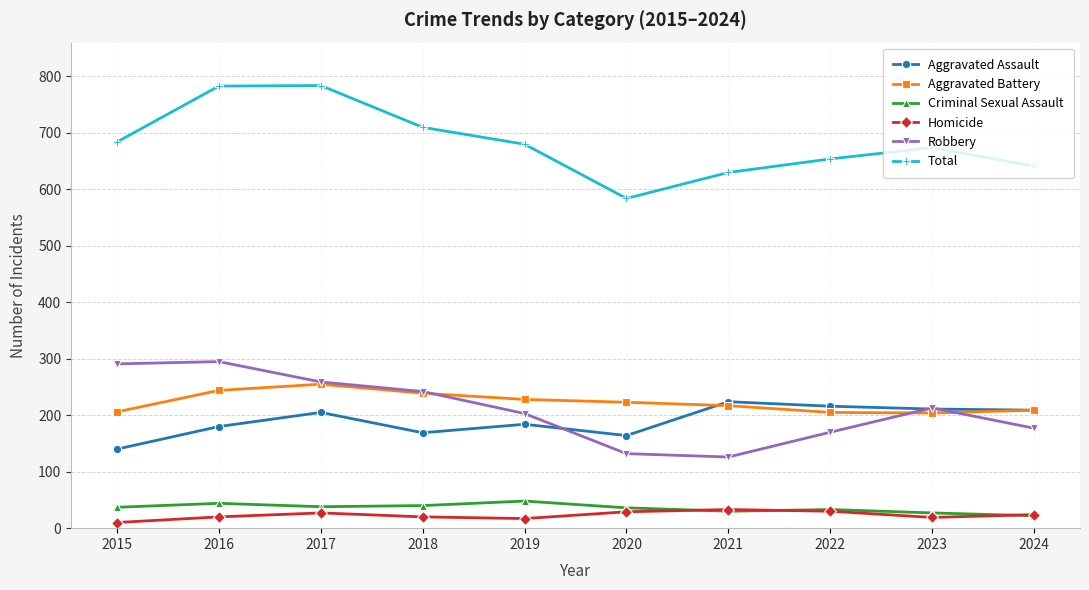

How many data points in Criminal Sexual Assault are less than 37?

5